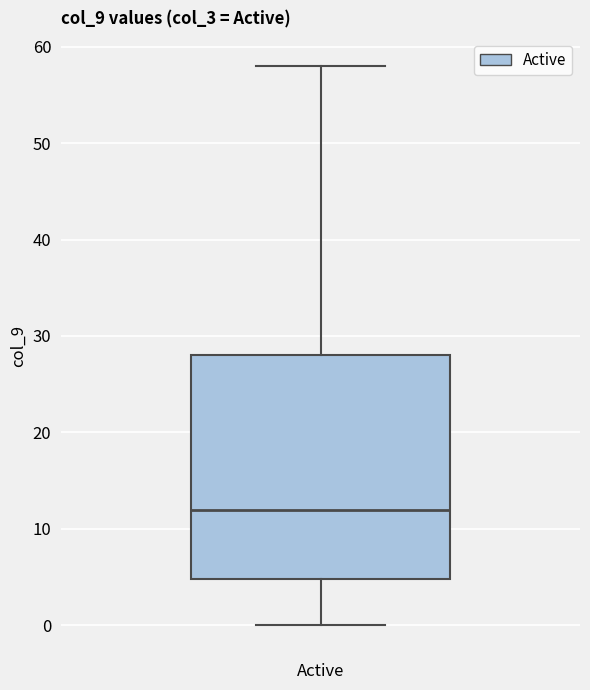

Where does the upper whisker of the box for Active end on the y-axis? The values are not printed on the chart, so give them approximately, as read against the axis.

58